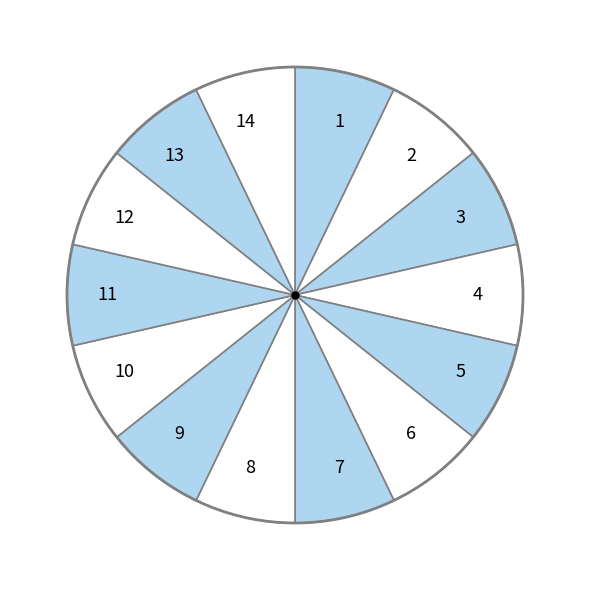

Is the sum of 14 and 2 greater than half?

No